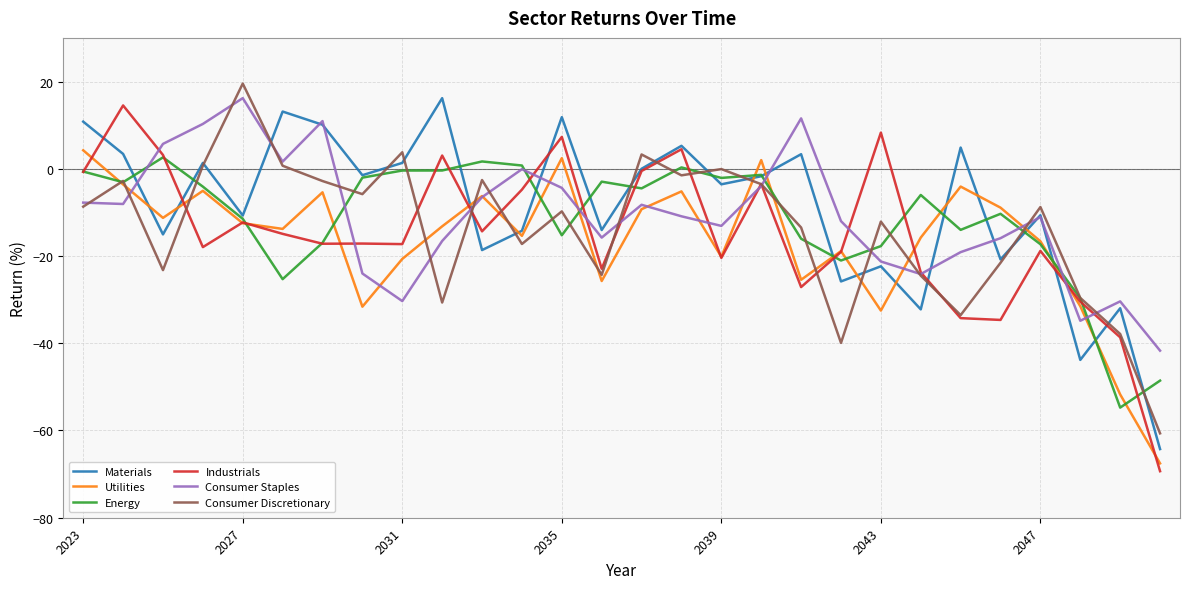

What is the maximum value for Materials?

16.2